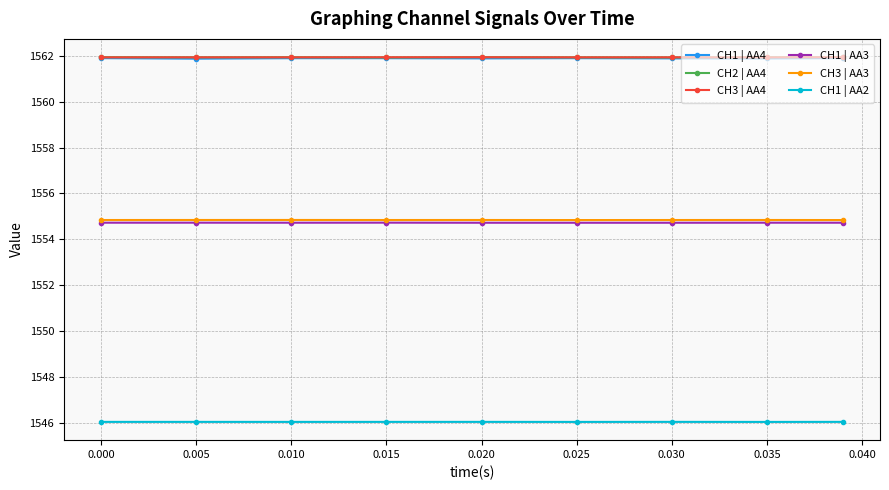

What is the greatest value displayed?

1561.9